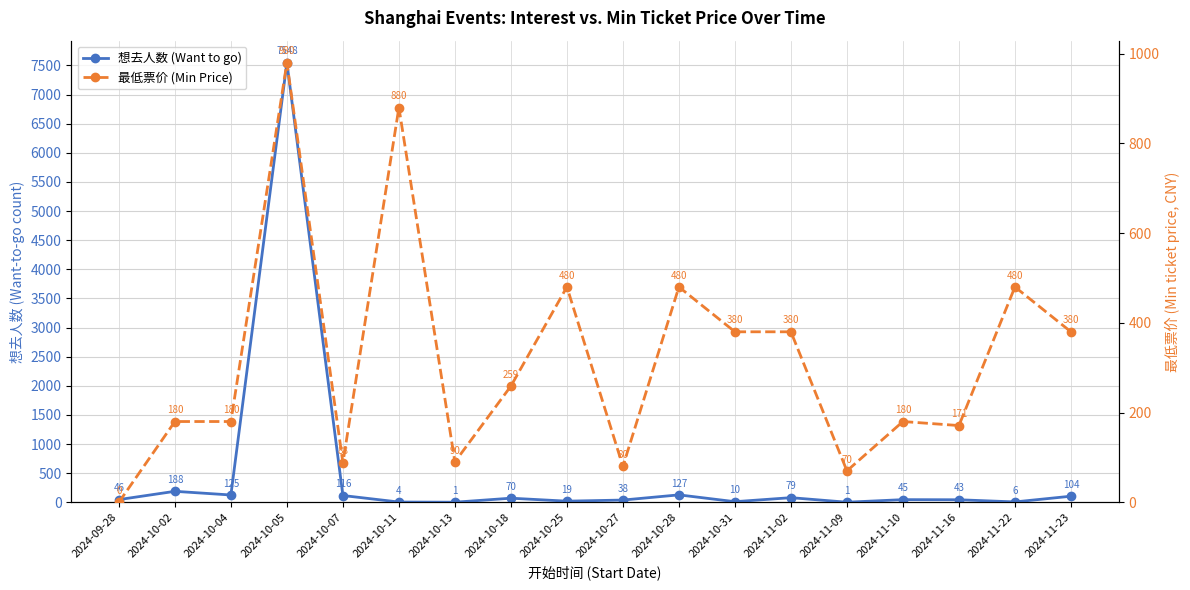

The 最低票价 (Min Price) series shows 118 at 2024-11-22. True or false?

False